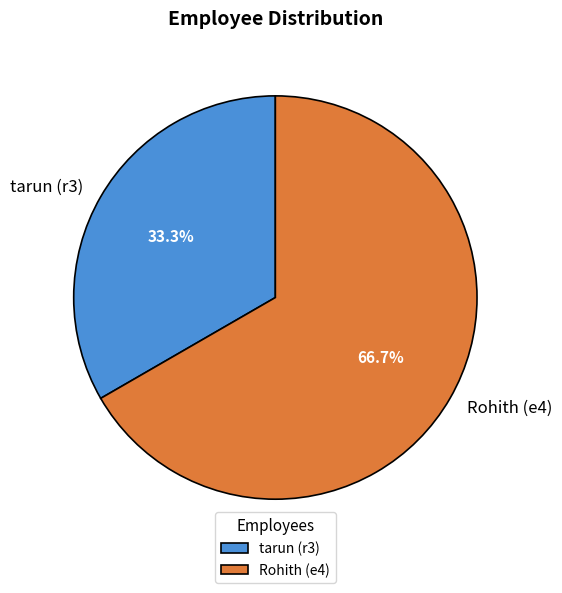

What is the total percentage of tarun (r3) and Rohith (e4)?

100.0%